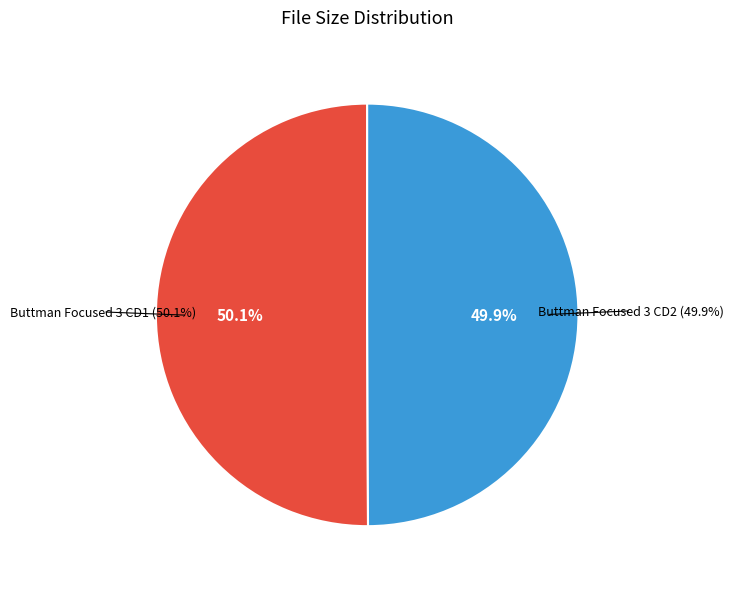

Which has a higher value, Buttman Focused 3 CD2.avi or Buttman Focused 3 CD1.avi?

Buttman Focused 3 CD1.avi